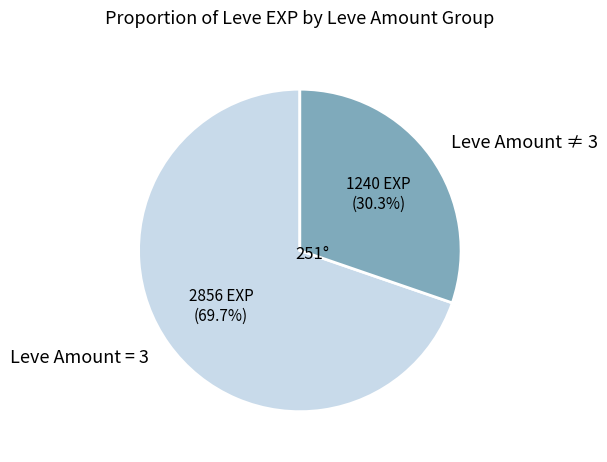

What percentage do Leve Amount = 3 and Leve Amount ≠ 3 together represent?

100.0%